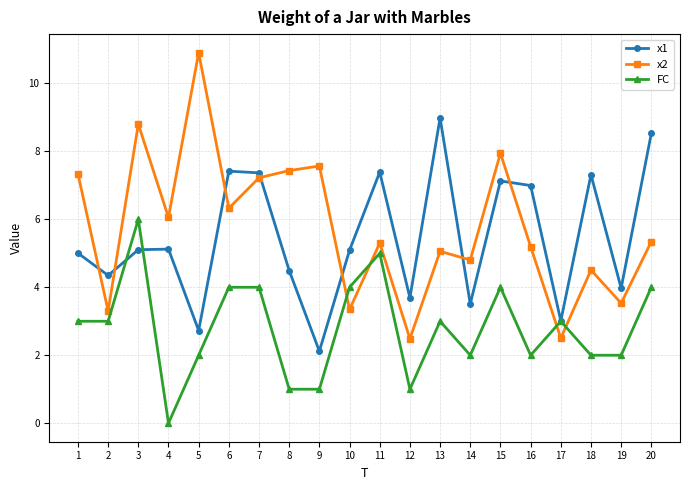

Is it true that FC equals 4.3 at 17?

False